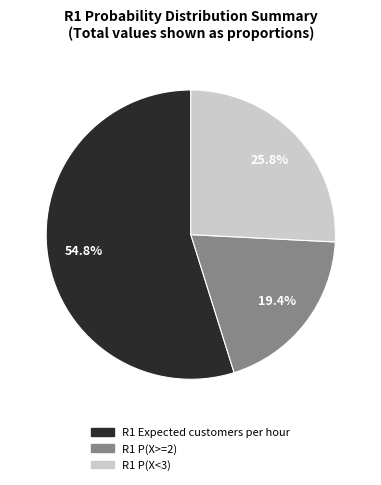

Rank the categories by value from lowest to highest.

R1 P(X>=2), R1 P(X<3), R1 Expected customers per hour